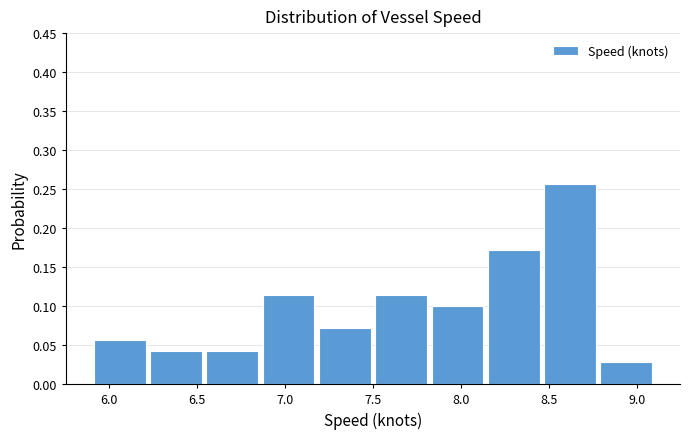

Which range on the x-axis has the tallest bar?

8.46 to 8.78